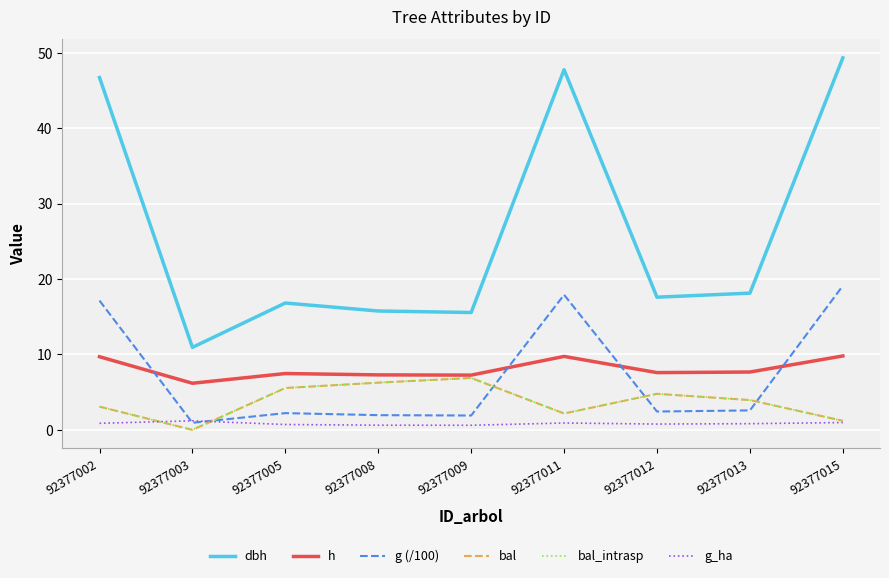

Reading left to right, transcribe all the data shown in this chart.

dbh: 46.7	10.9	16.8	15.8	15.6	47.8	17.6	18.1	49.3
h: 9.7	6.2	7.5	7.3	7.3	9.7	7.6	7.7	9.8
g (/100): 17.1	0.9	2.2	1.9	1.9	17.9	2.4	2.6	19.1
bal: 3.1	0.0	5.5	6.3	6.9	2.2	4.8	4.0	1.2
bal_intrasp: 3.1	0.0	5.5	6.3	6.9	2.2	4.8	4.0	1.2
g_ha: 0.9	1.2	0.7	0.6	0.6	0.9	0.8	0.8	1.0